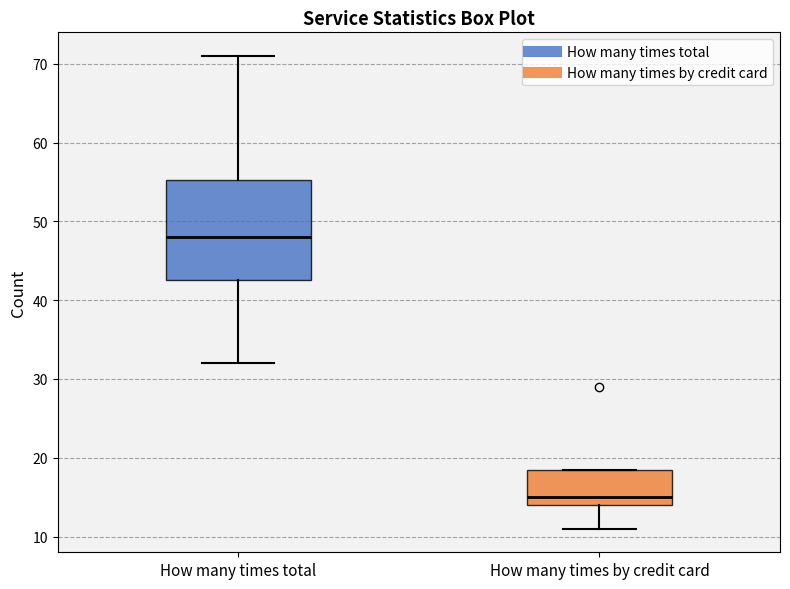

Where does the upper whisker of the box for How many times total end on the y-axis? The values are not printed on the chart, so give them approximately, as read against the axis.

71